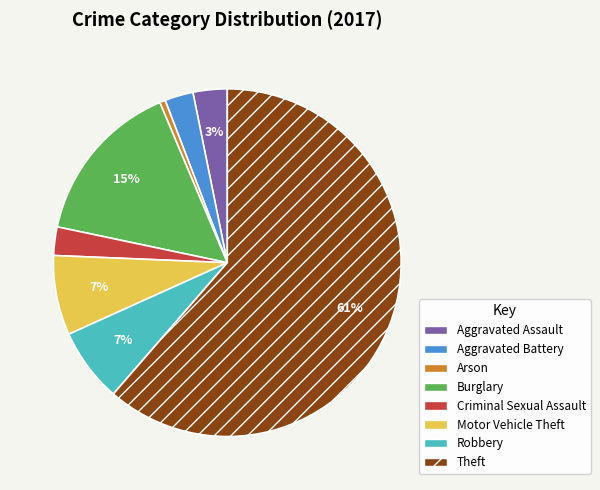

To the nearest percent, what percentage of the pie is Arson?

1%